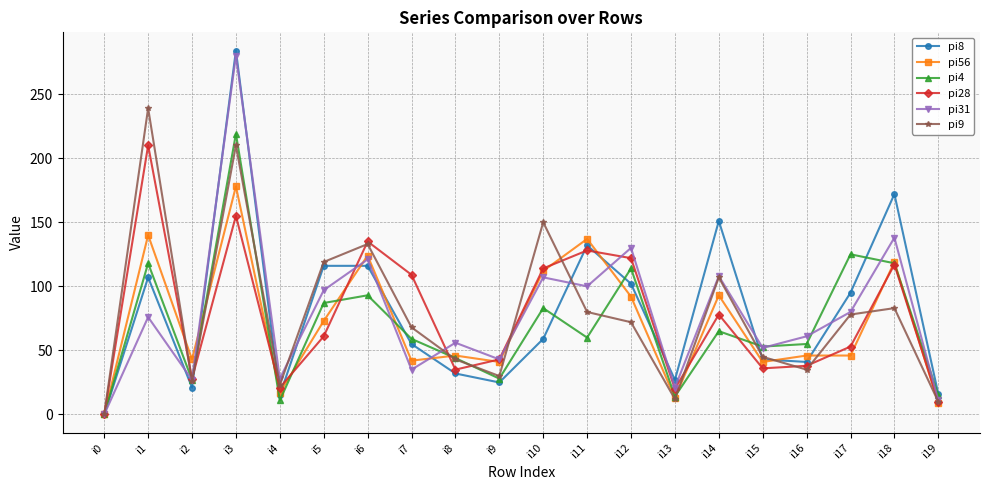

Is it true that pi4 equals 87 at i5?

True